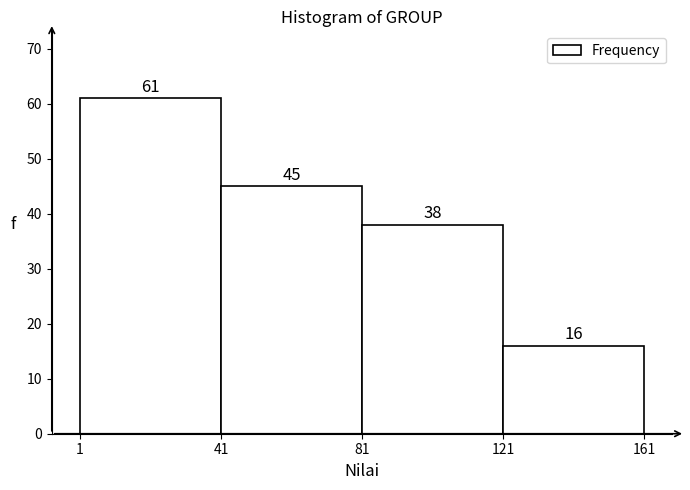

Reading left to right, list every bar in this chart as the range it spans on the x-axis followed by its height.

1 to 41: 61
41 to 81: 45
81 to 121: 38
121 to 161: 16